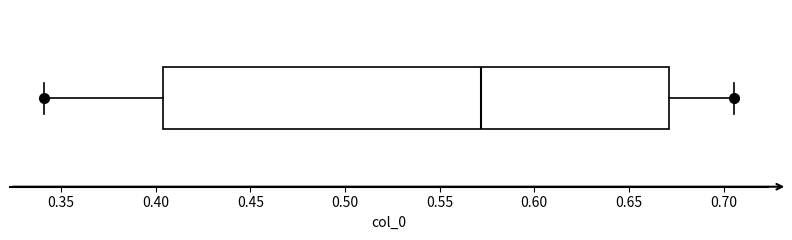

Read this box plot against the x-axis: the position of the median line, the range covered by the box, and the ends of both whiskers. The values are not printed on the chart, so give them approximately, as read against the axis.

median 0.570, box 0.405 to 0.670, whiskers 0.340 to 0.705